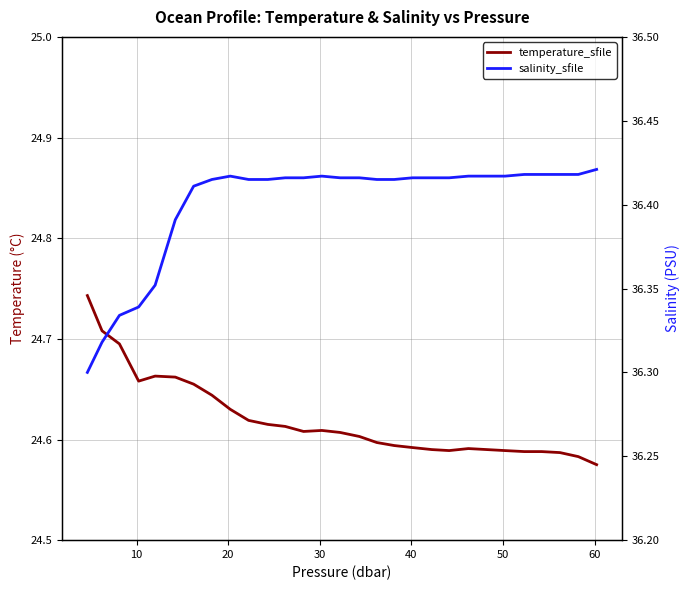

Which series has the largest range (max minus min)?

temperature_sfile